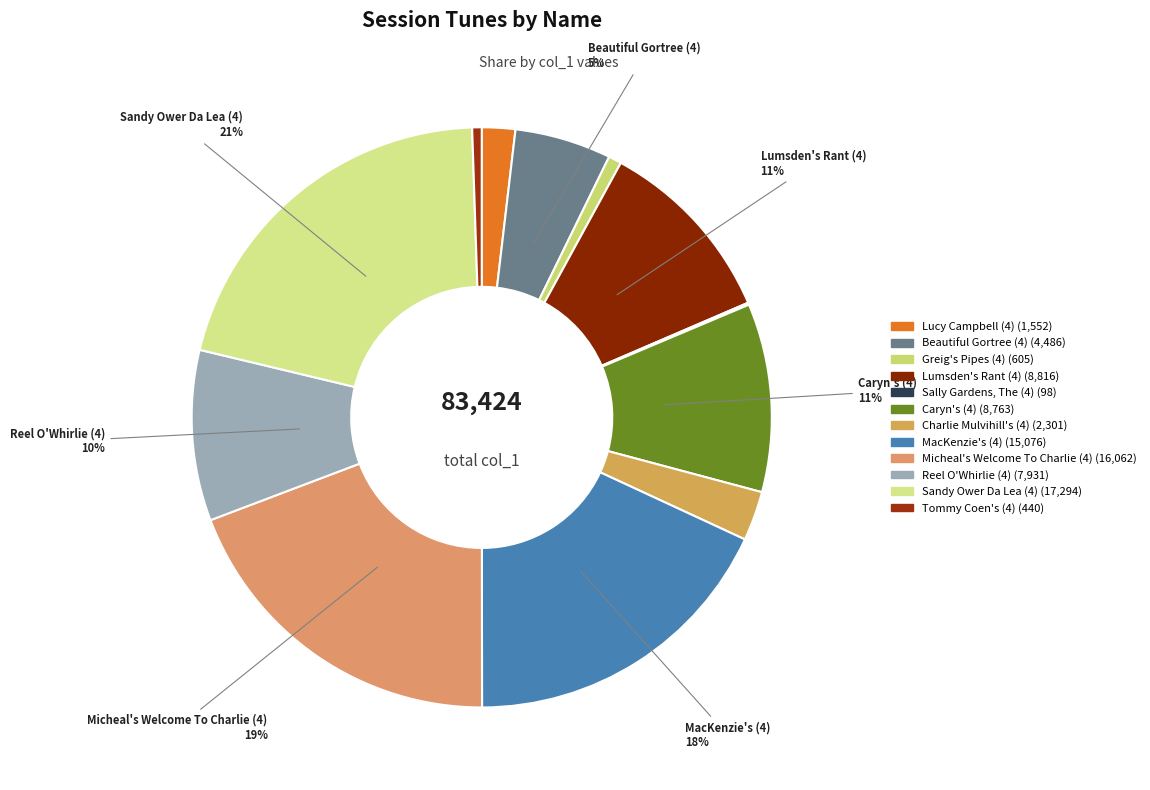

To the nearest percent, what is the difference between the largest and smallest slice percentages?

21%